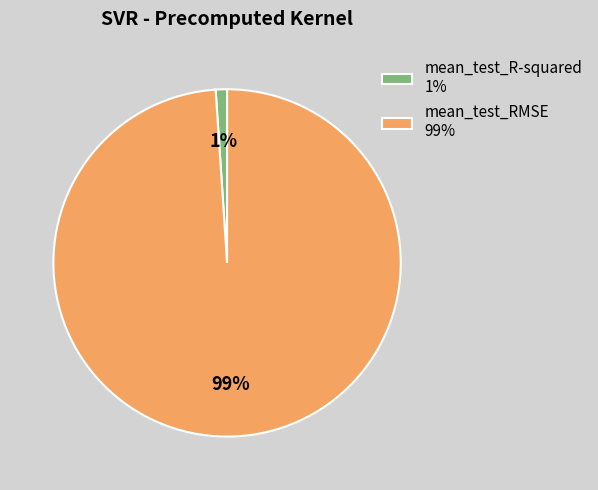

What percentage is the mean_test_R-squared slice, to the nearest percent?

1%